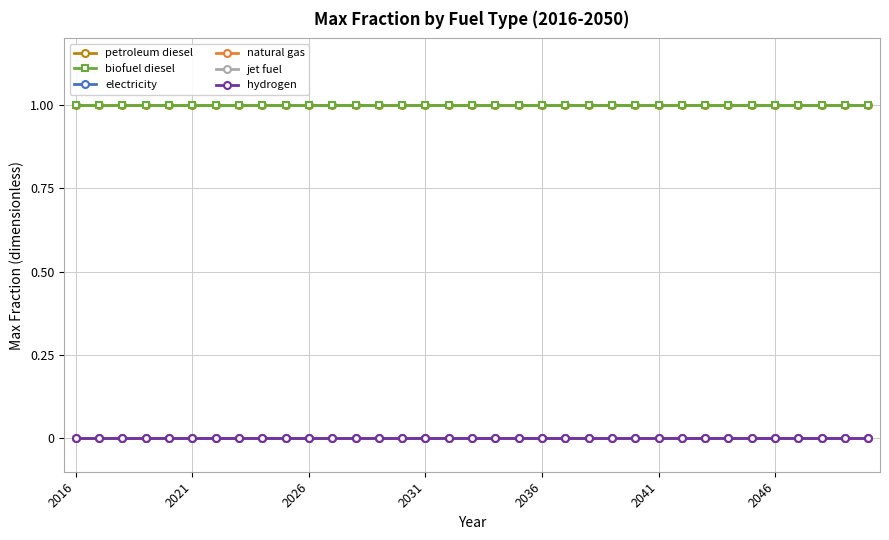

Does the chart have visible grid lines?

Yes